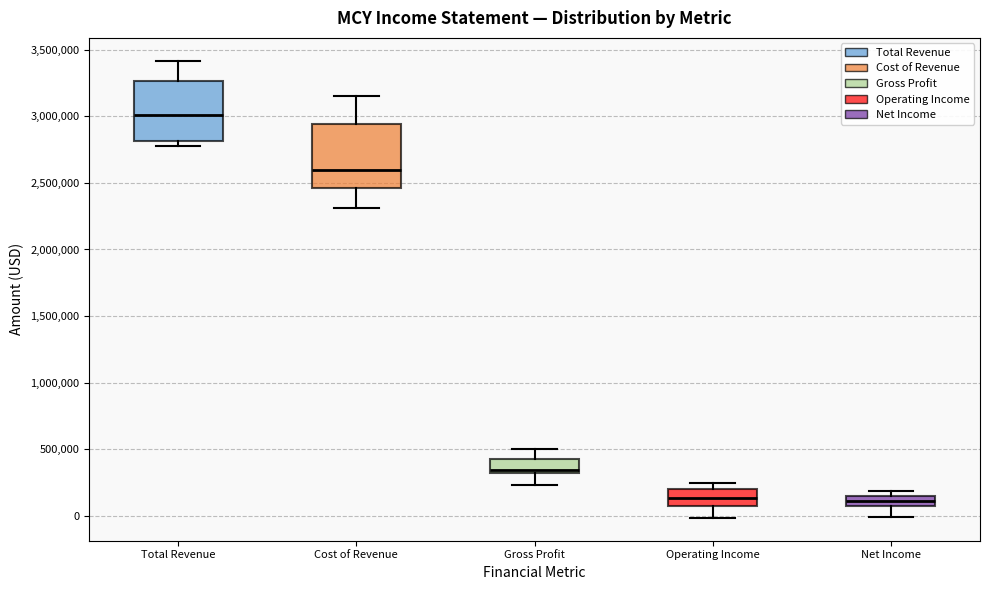

Reading left to right, read every box against the y-axis: the position of its median line, the range the box covers, and the ends of its whiskers. The values are not printed on the chart, so give them approximately, as read against the axis.

Total Revenue: median 3000000, box 2800000 to 3250000, whiskers 2800000 (just below the box's lower edge) to 3400000
Cost of Revenue: median 2600000, box 2450000 to 2950000, whiskers 2300000 to 3150000
Gross Profit: median 350000, box 300000 to 450000, whiskers 250000 to 500000
Operating Income: median 150000, box 50000 to 200000, whiskers 0 to 250000
Net Income: median 100000, box 50000 to 150000, whiskers 0 to 200000